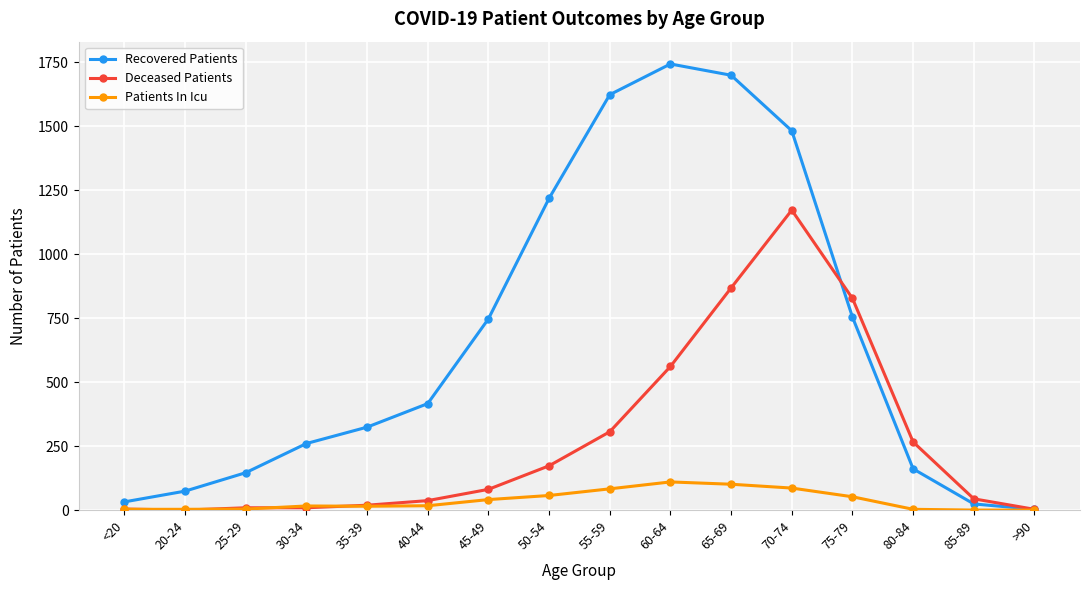

What is the label of the 14th point from the right?

25-29